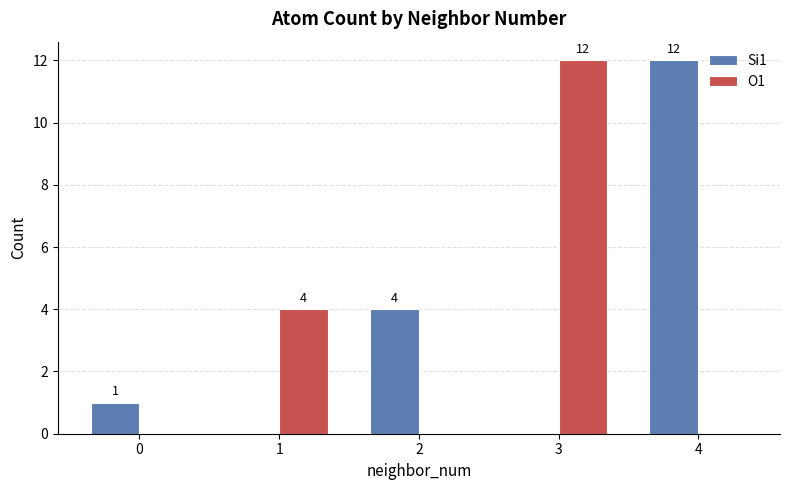

Which series has the largest total across all categories?

Si1